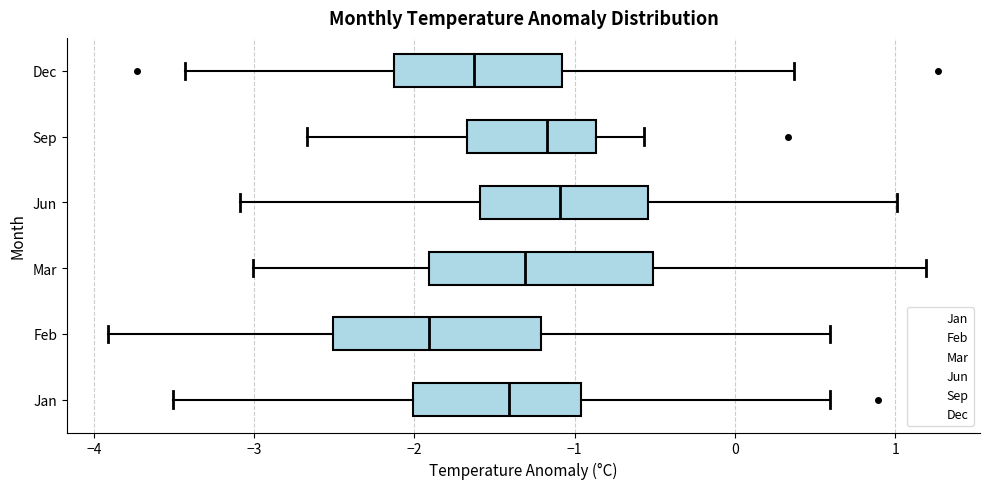

Which box is the widest, from its left edge to its right edge?

Mar